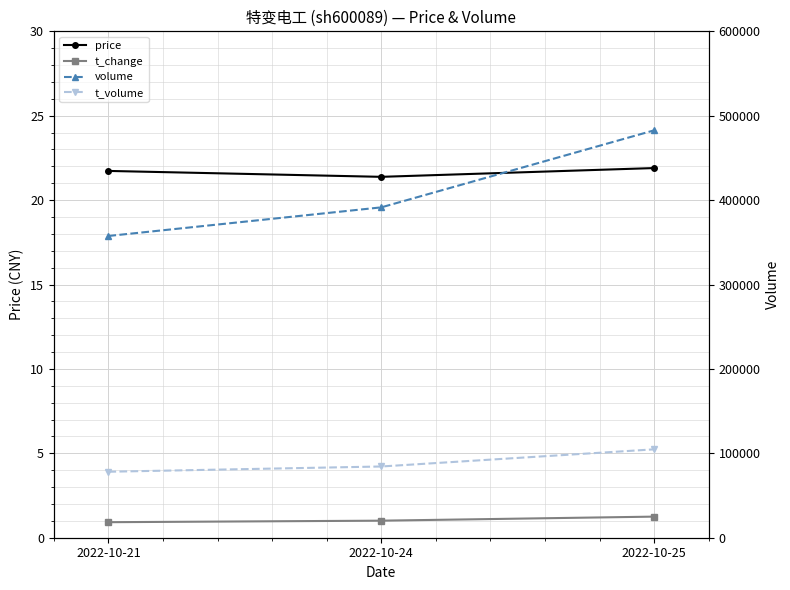

What are all the series names shown in the legend?

price, t_change, volume, t_volume